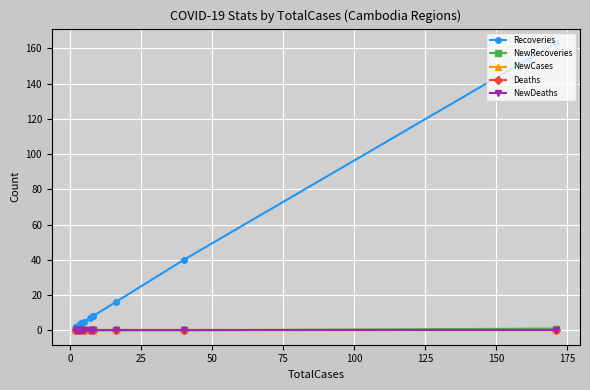

True or false: Recoveries and NewCases intersect in this chart.

False